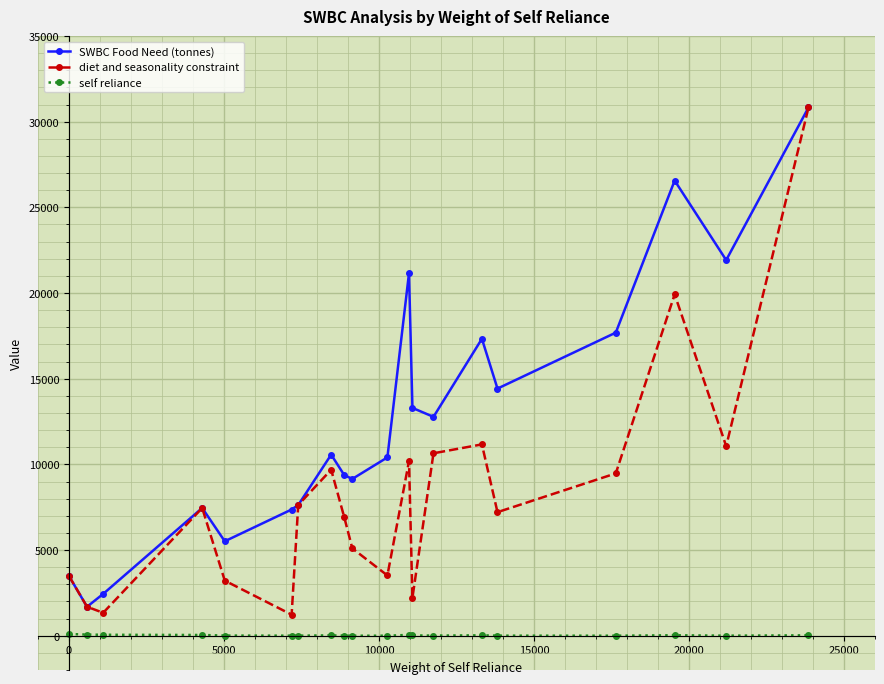

What is the value of the diet and seasonality constraint point at the 6th from the left?

1227.7